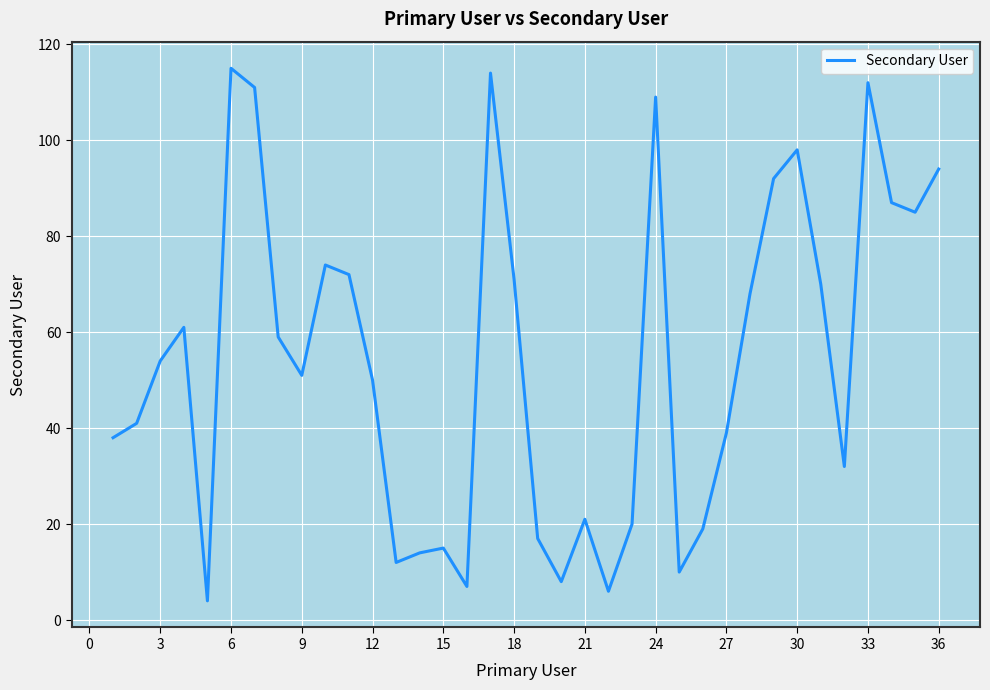

What is the minimum value shown in the chart?

4